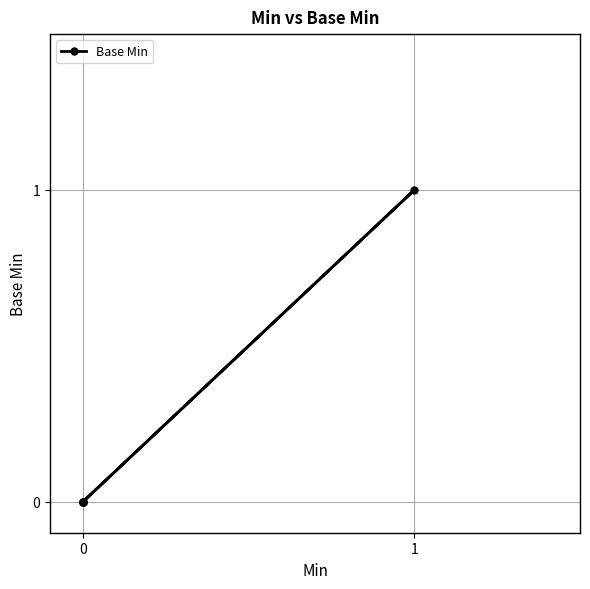

How many lines are shown in the chart?

1